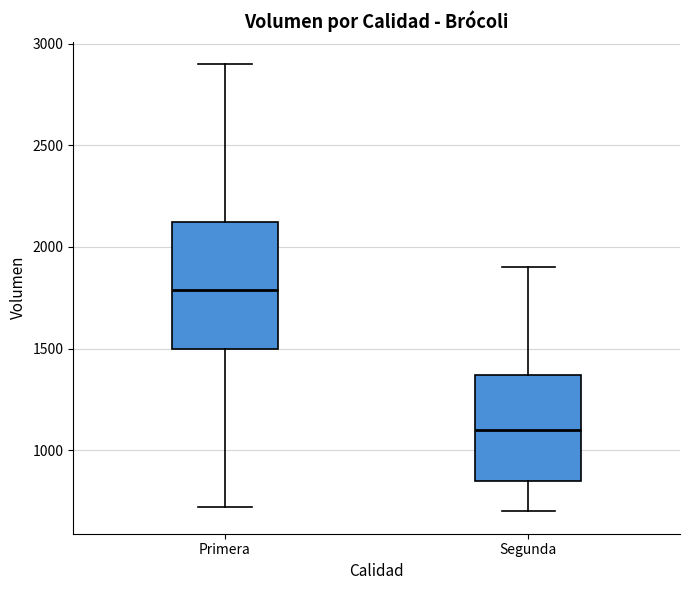

Where does the lower whisker of the box for Primera end on the y-axis? The values are not printed on the chart, so give them approximately, as read against the axis.

700